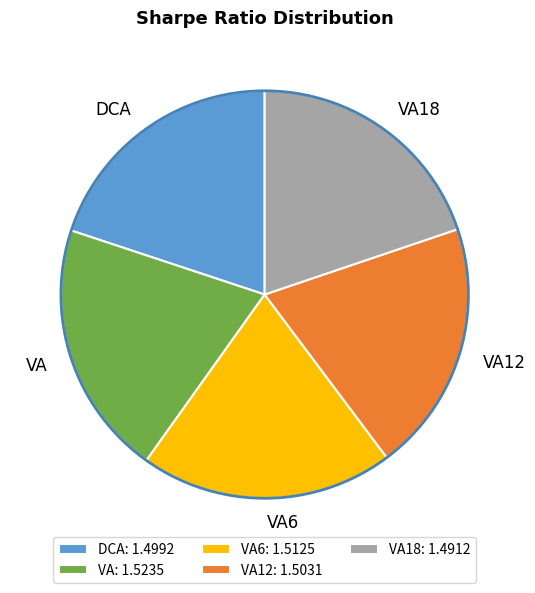

Is it true that VA is 20% of the pie?

True